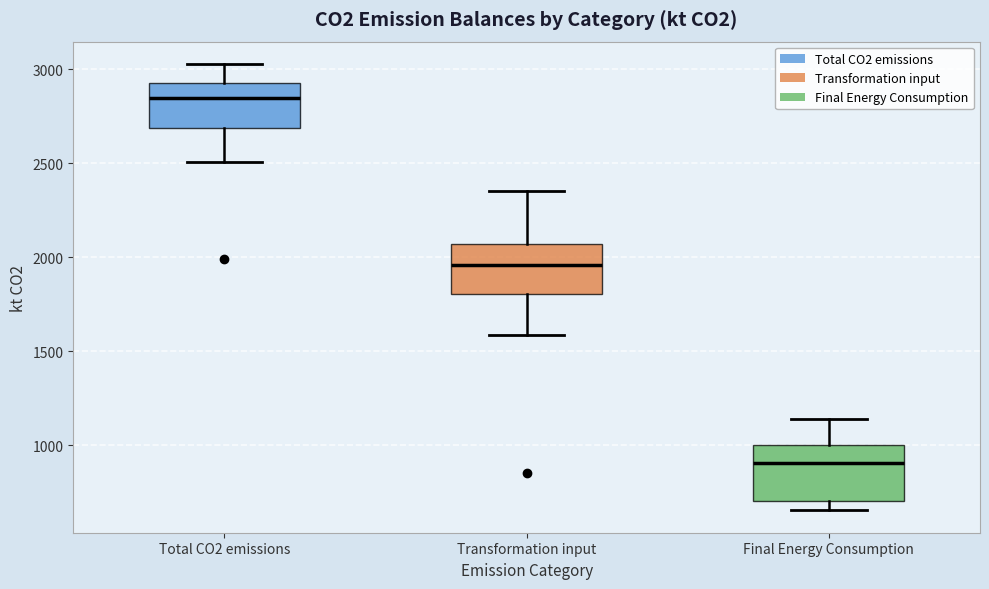

Reading left to right, transcribe this box plot: for each box, give where its median line is, the range the box spans, and where its two whiskers end, as read against the y-axis. The values are not printed on the chart, so give them approximately, as read against the axis.

Total CO2 emissions: median 2850, box 2700 to 2950, whiskers 2500 to 3050
Transformation input: median 1950, box 1800 to 2050, whiskers 1600 to 2350
Final Energy Consumption: median 900, box 700 to 1000, whiskers 650 to 1150